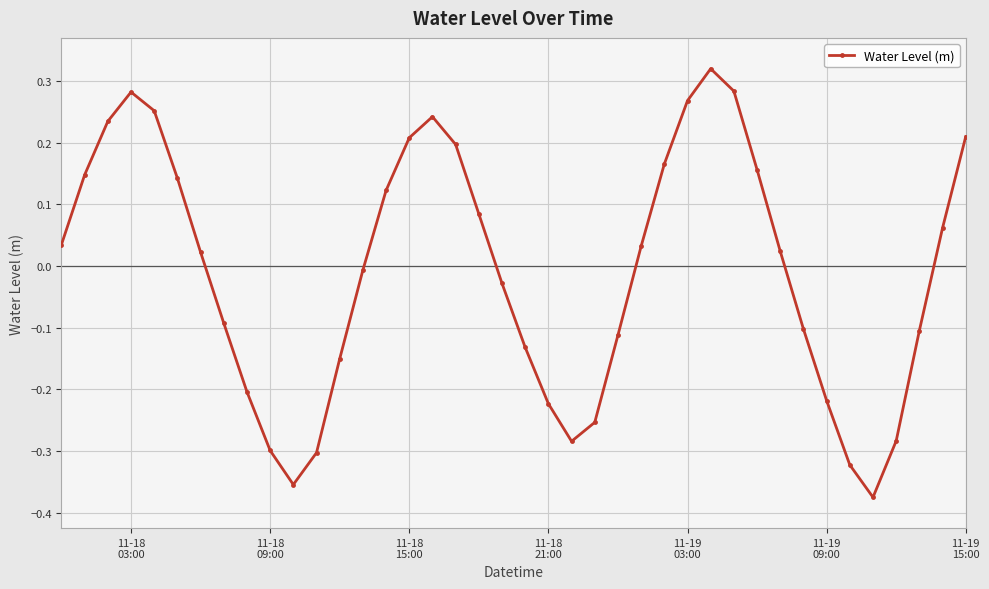

How many points are lower than both their immediate neighbors (excluding endpoints)?

3